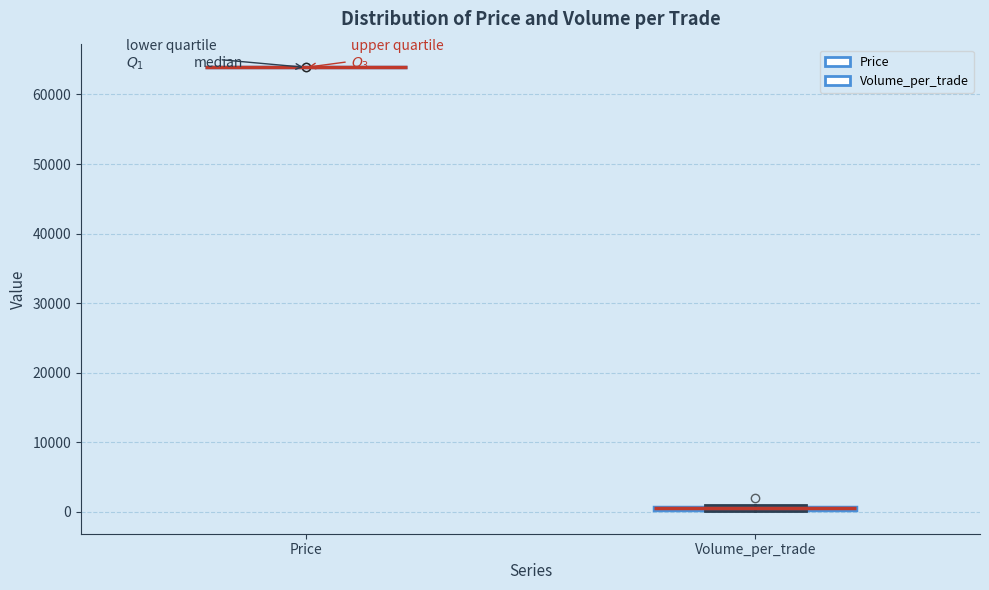

Where is the lower edge of the box for Volume_per_trade on the y-axis? The values are not printed on the chart, so give them approximately, as read against the axis.

0